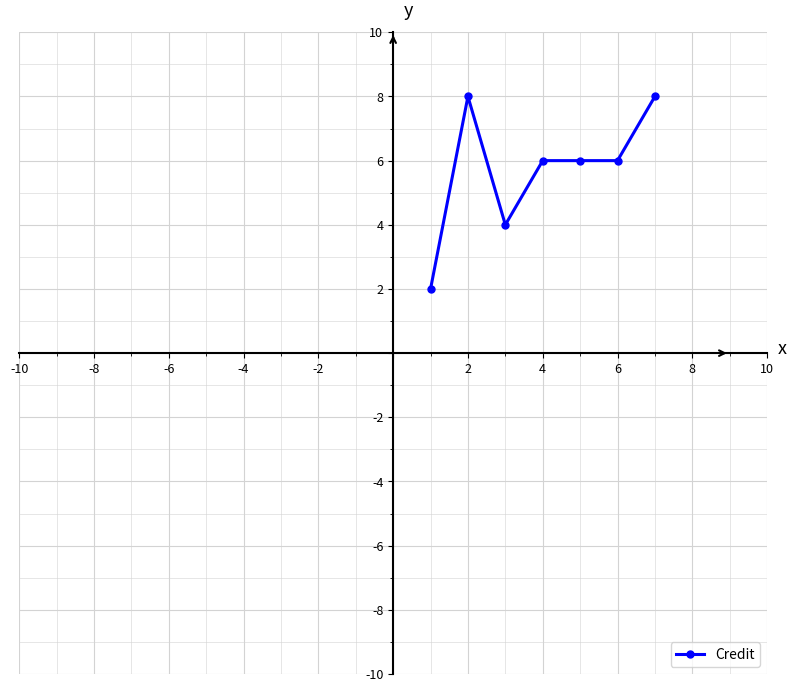

Reading left to right, extract all data points from this chart.

2	8	4	6	6	6	8